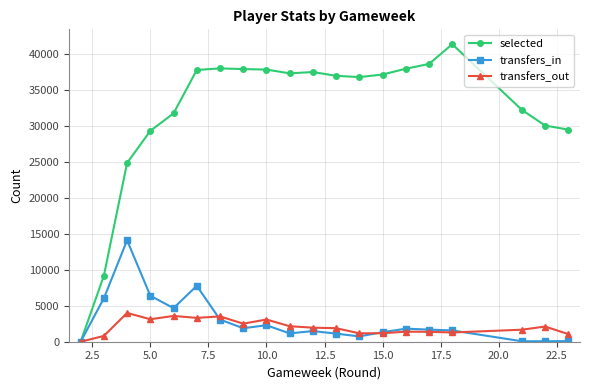

Which series ends up on top after the final intersection of transfers_out and transfers_in?

transfers_out